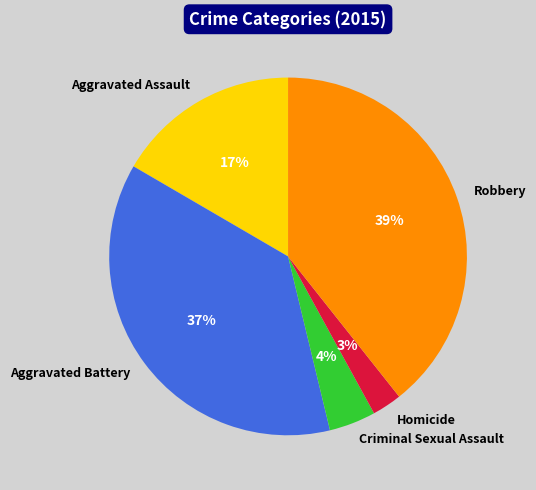

Does Criminal Sexual Assault account for over 50% of the chart?

No